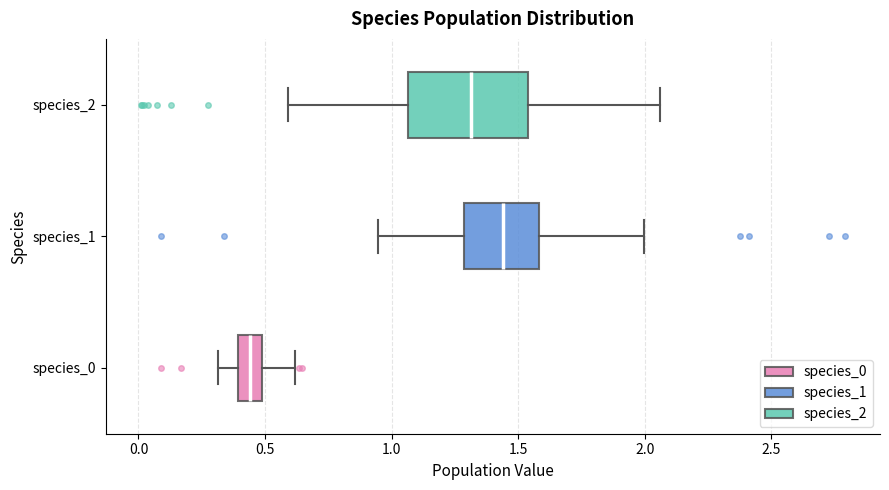

Which box has the furthest to the right median line?

species_1